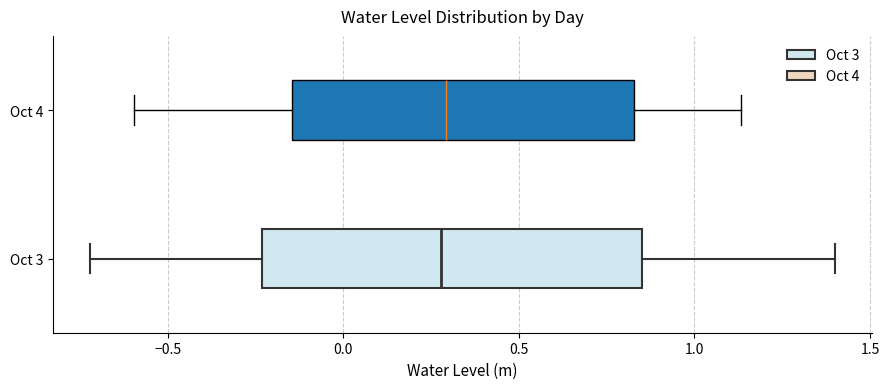

Where is the right edge of the box for Oct 3 on the x-axis? The values are not printed on the chart, so give them approximately, as read against the axis.

0.85